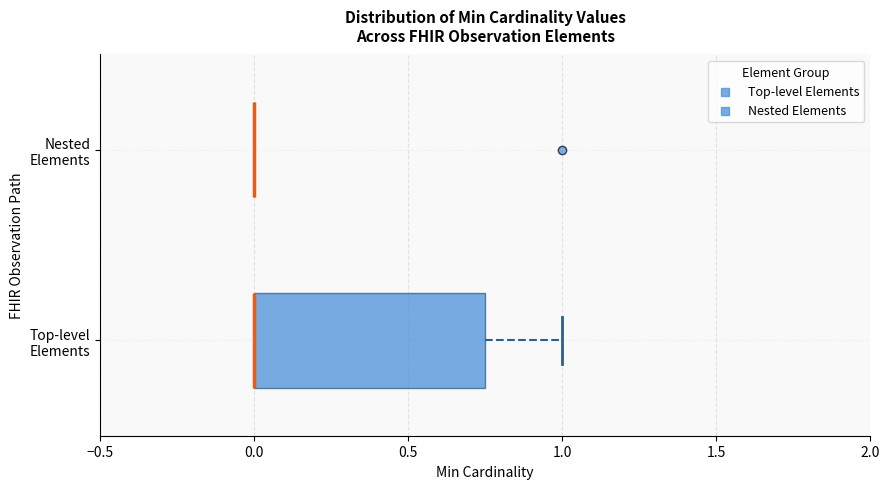

Which box is the widest, from its left edge to its right edge?

Top-level Elements